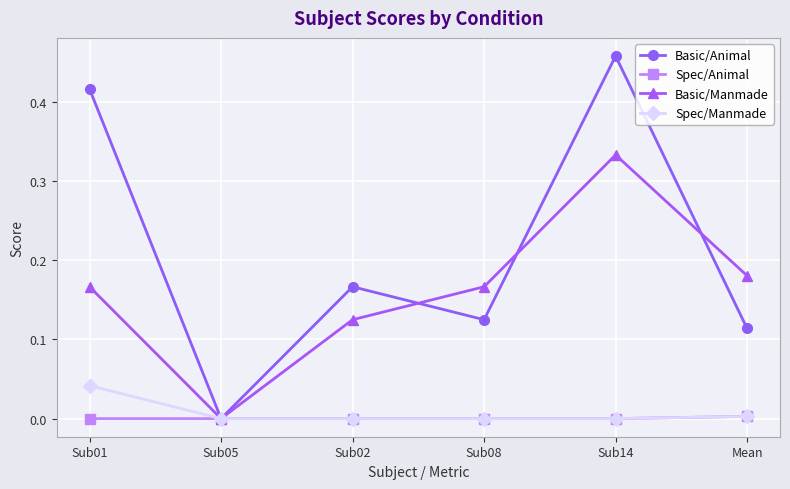

The value of Basic/Animal at Sub05 is 0.0. True or false?

True